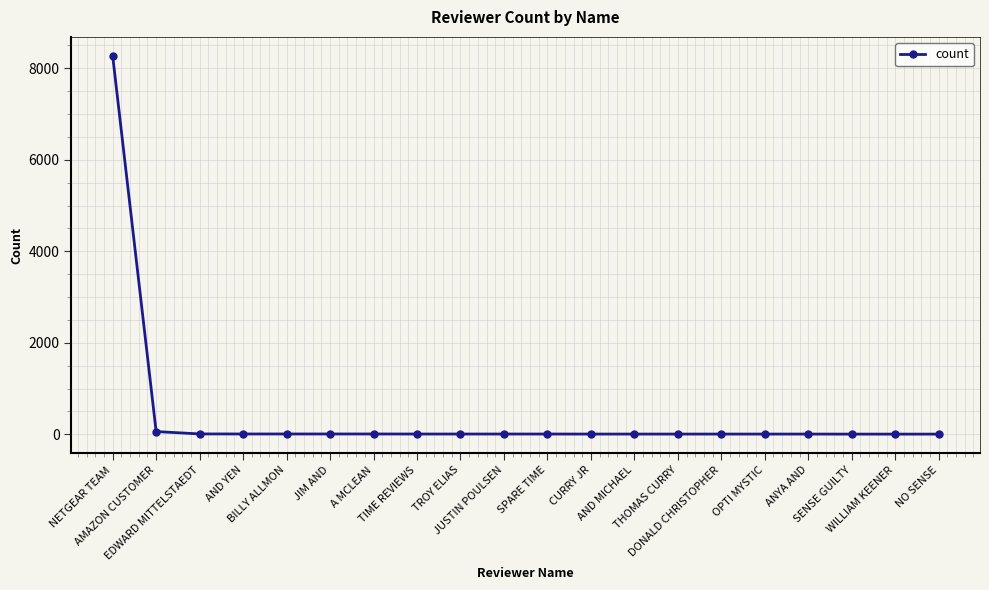

What position from the right is TROY ELIAS?

12